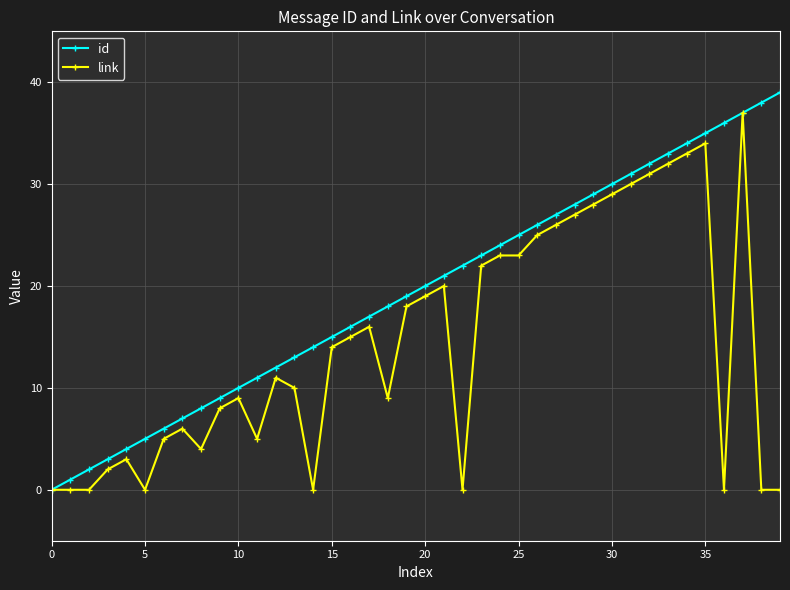

What are all the series names shown in the legend?

id, link